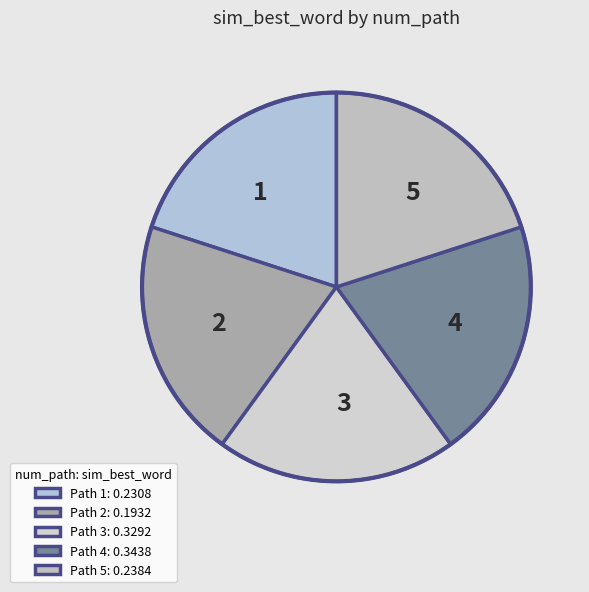

How many slices are in this pie chart?

5